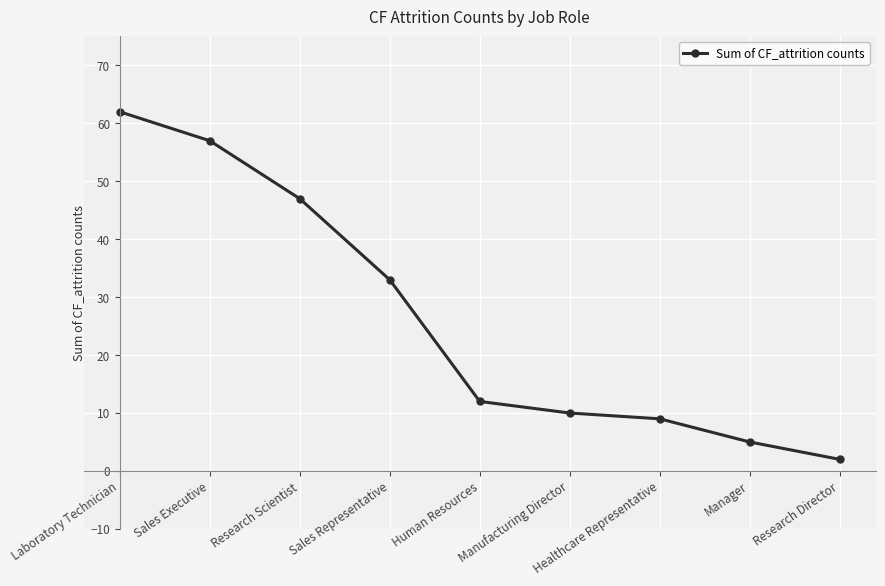

List the labels in order of value, smallest first.

Research Director, Manager, Healthcare Representative, Manufacturing Director, Human Resources, Sales Representative, Research Scientist, Sales Executive, Laboratory Technician